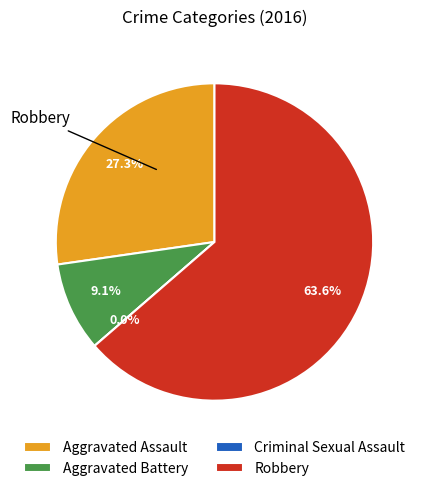

Which slice is the smallest?

Criminal Sexual Assault